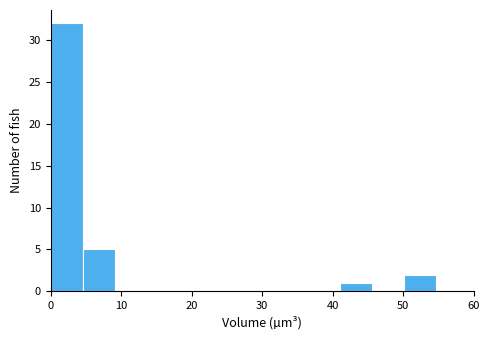

Reading left to right, list every bar in this chart as the range it spans on the x-axis followed by its height. Neither the bar edges nor the heights are printed on the chart, so give them approximately, as read against the axes.

0 to 5: 32
5 to 9: 5
9 to 14: 0
14 to 18: 0
18 to 23: 0
23 to 27: 0
27 to 32: 0
32 to 36: 0
36 to 41: 0
41 to 46: 1
46 to 50: 0
50 to 55: 2